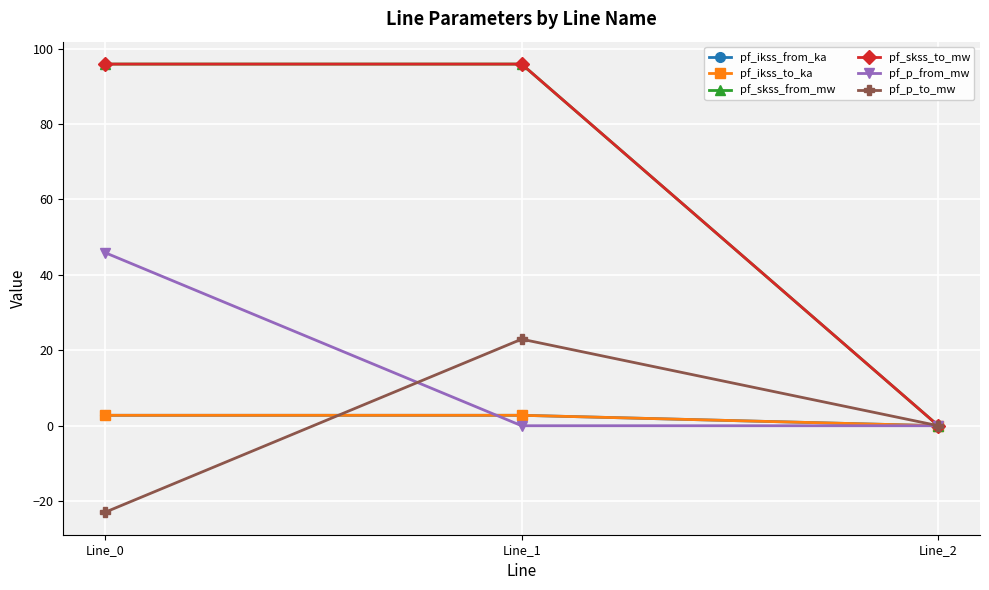

The pf_p_to_mw series shows -28.0 at Line_2. True or false?

False